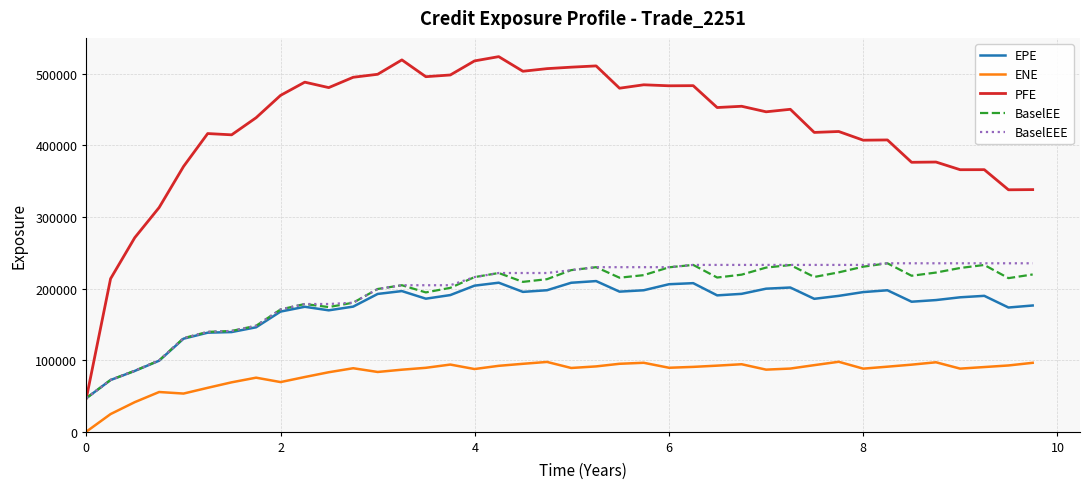

Which series has the largest total across all categories?

PFE